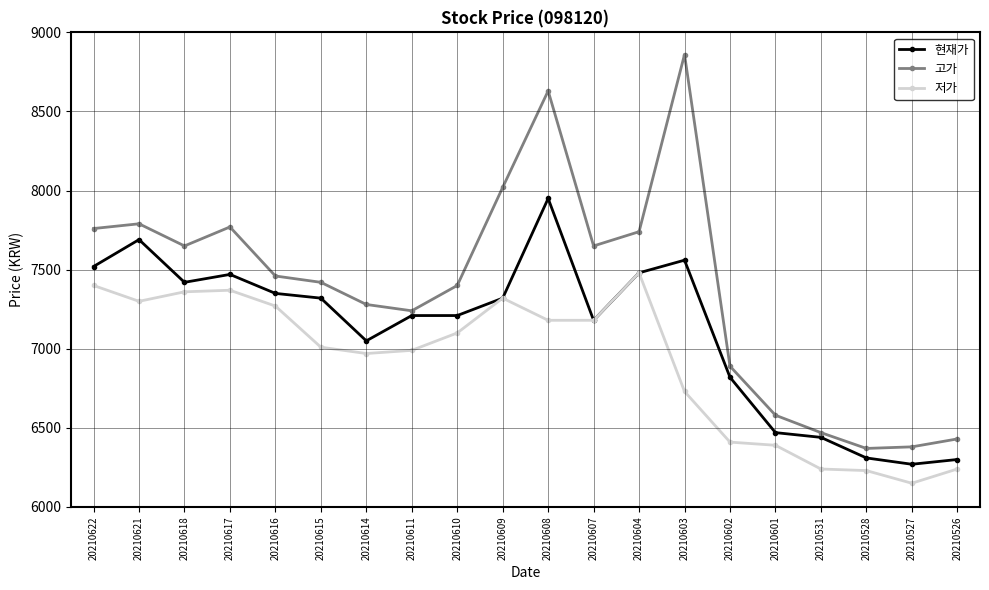

Rank the series by their average value, from highest to lowest.

고가, 현재가, 저가